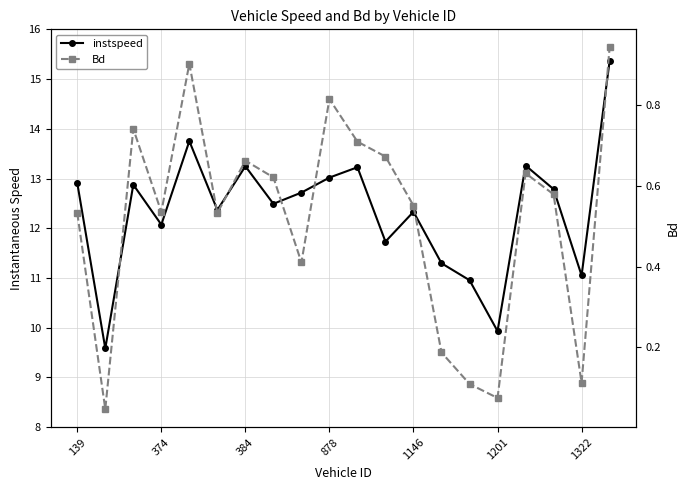

True or false: instspeed and Bd cross at least once.

False